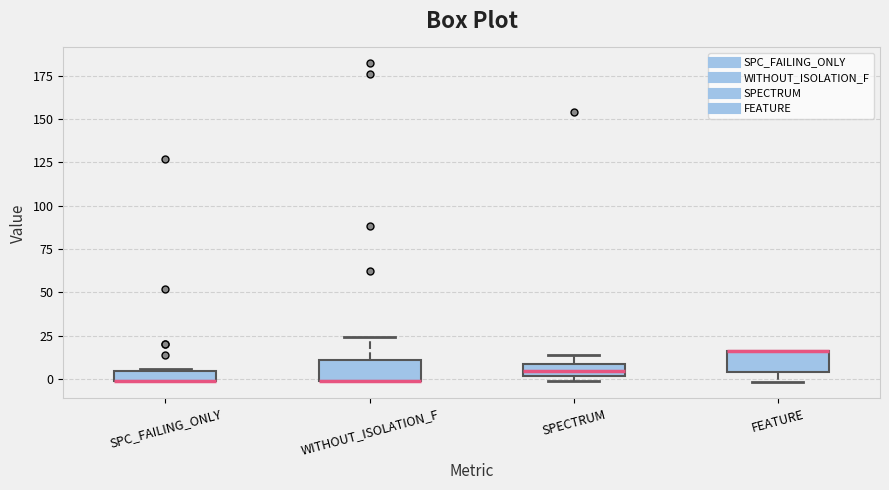

Where does the upper whisker of the box for SPECTRUM end on the y-axis? The values are not printed on the chart, so give them approximately, as read against the axis.

15